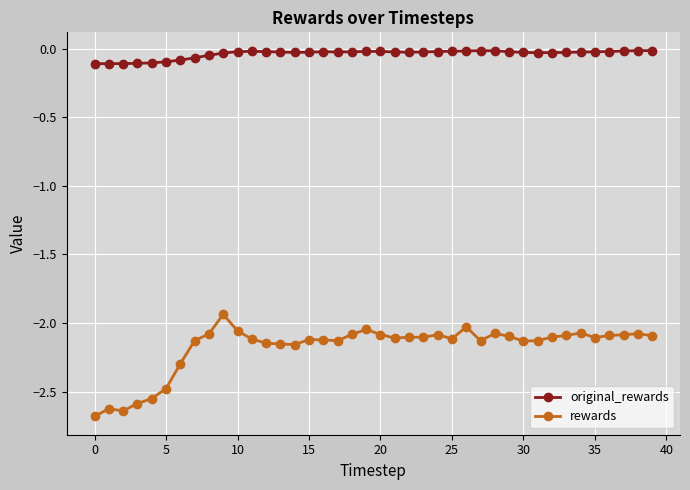

List the series in order of their overall mean, highest first.

original_rewards, rewards